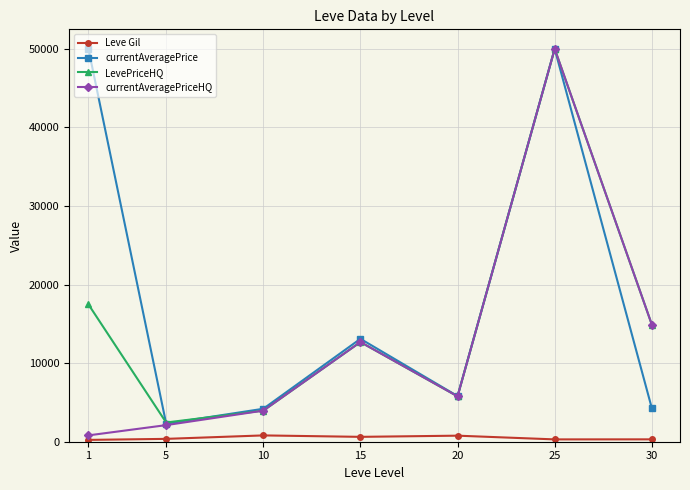

True or false: Leve Gil and currentAveragePrice cross at least once.

False